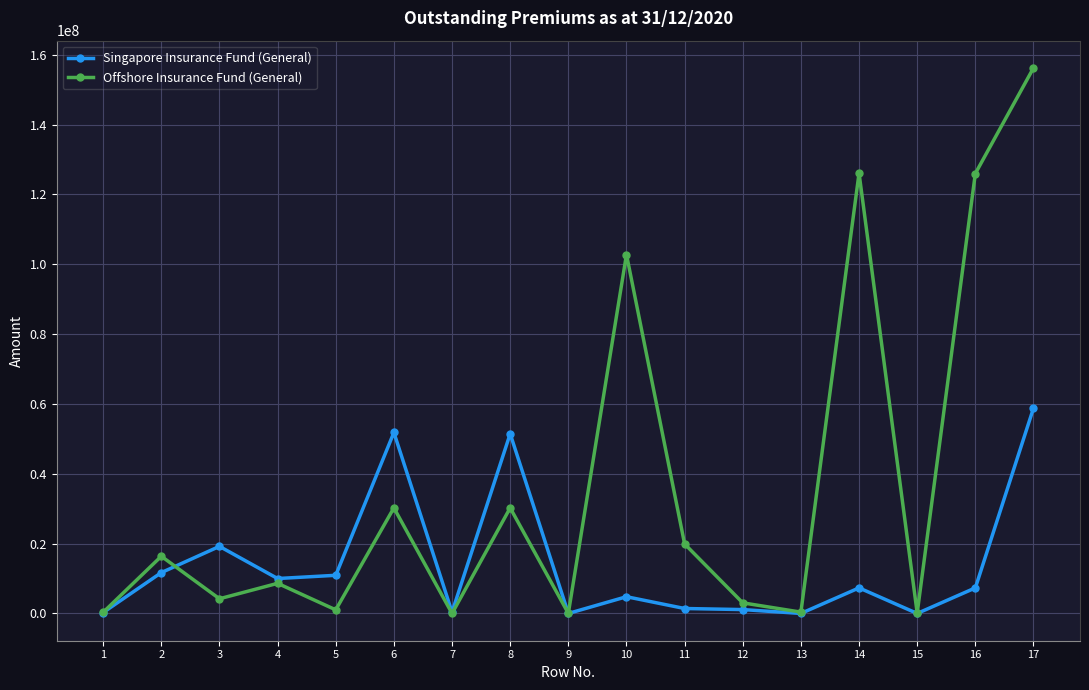

At which category is the sum across all series the highest?

17